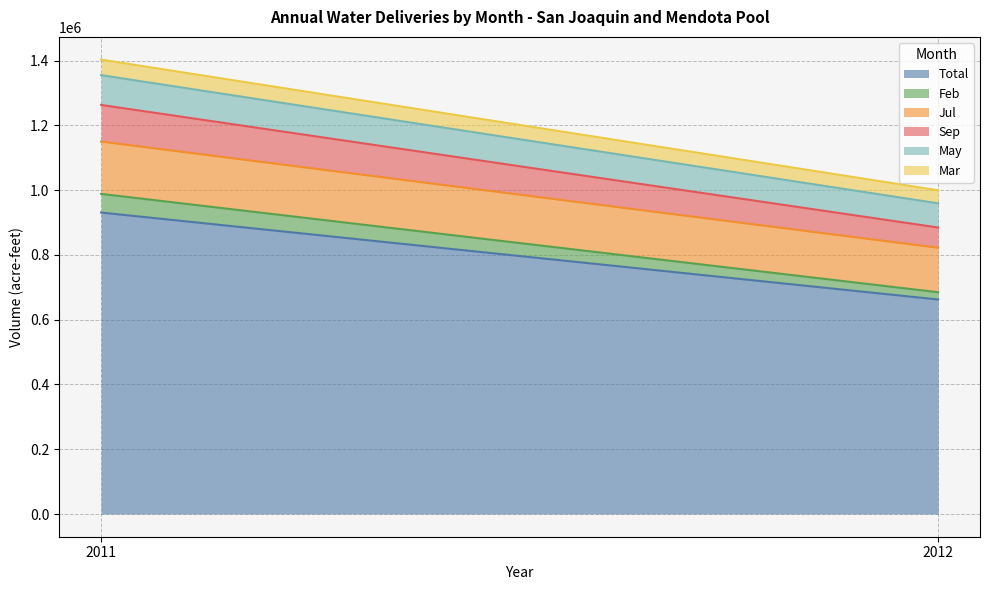

The value of Total at 2011 is 1336505. True or false?

False